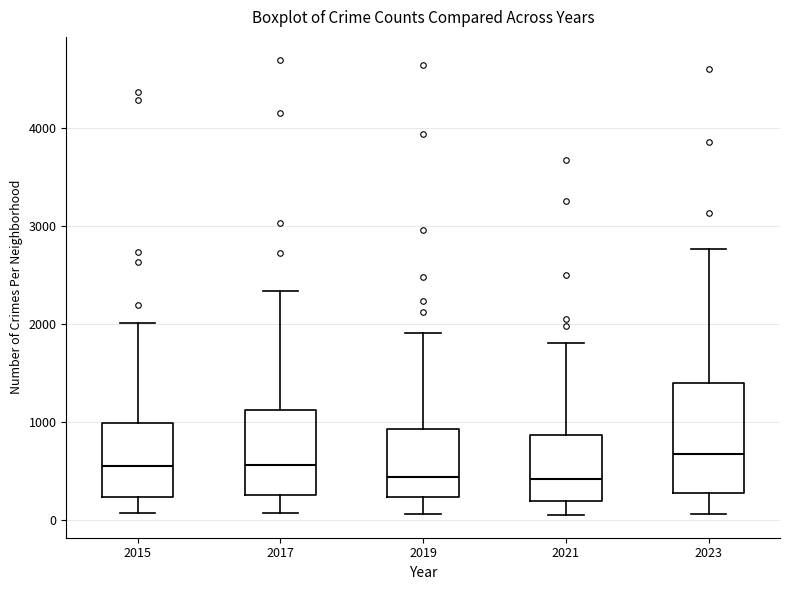

Reading left to right, read every box against the y-axis: the position of its median line, the range the box covers, and the ends of its whiskers. The values are not printed on the chart, so give them approximately, as read against the axis.

2015: median 600, box 200 to 1000, whiskers 100 to 2000
2017: median 600, box 300 to 1100, whiskers 100 to 2300
2019: median 400, box 200 to 900, whiskers 100 to 1900
2021: median 400, box 200 to 900, whiskers 100 to 1800
2023: median 700, box 300 to 1400, whiskers 100 to 2800